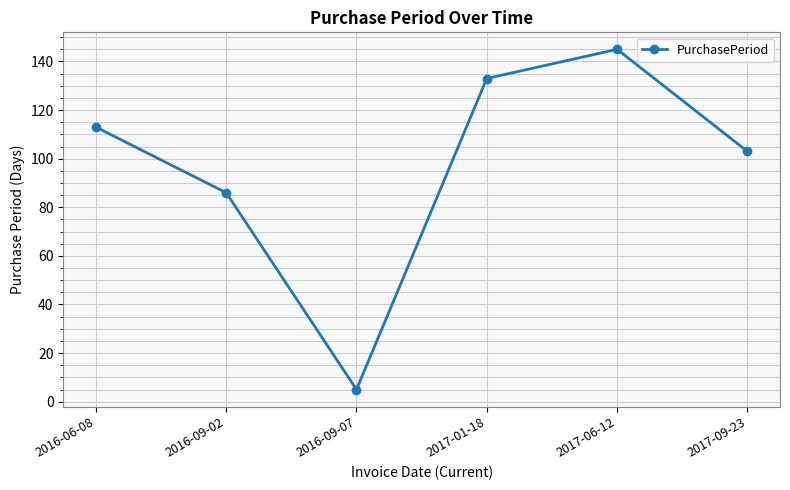

How many interior local valleys (lower than both neighbors) does the data have?

1